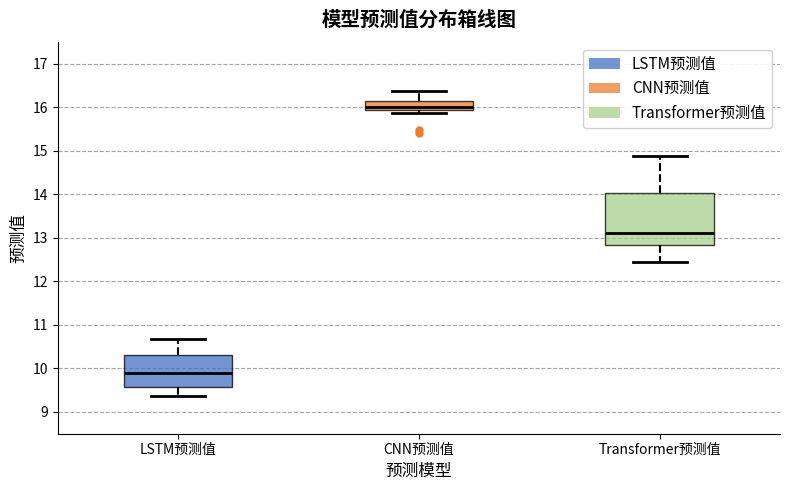

Reading left to right, read every box against the y-axis: the position of its median line, the range the box covers, and the ends of its whiskers. The values are not printed on the chart, so give them approximately, as read against the axis.

LSTM预测值: median 9.9, box 9.6 to 10.3, whiskers 9.4 to 10.7
CNN预测值: median 16.0, box 15.9 to 16.1, whiskers 15.9 (just below the box's lower edge) to 16.4
Transformer预测值: median 13.1, box 12.8 to 14.0, whiskers 12.4 to 14.9